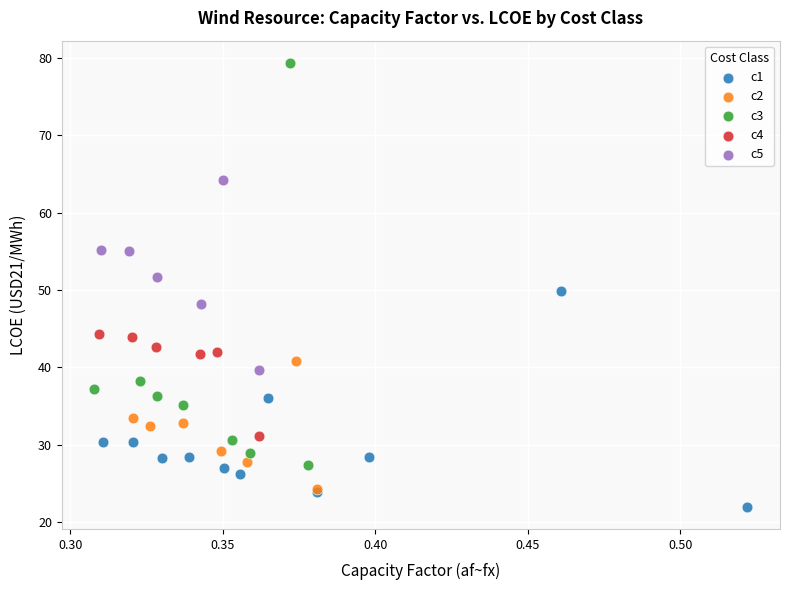

Which series has the widest spread of Y values?

c3